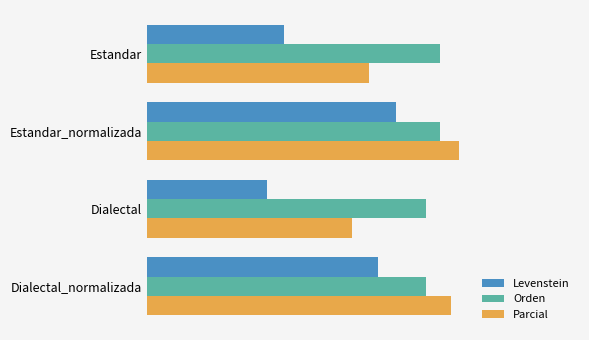

List the series in order of their peak value, highest first.

Parcial, Orden, Levenstein